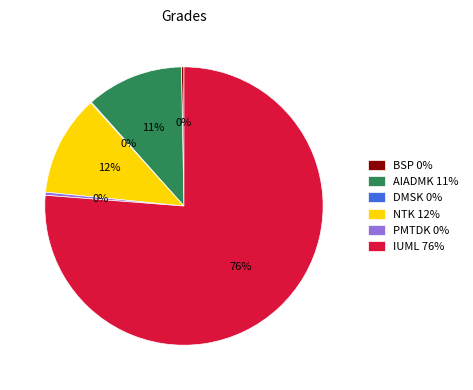

The AIADMK 11% slice represents 1% of the pie. True or false?

False